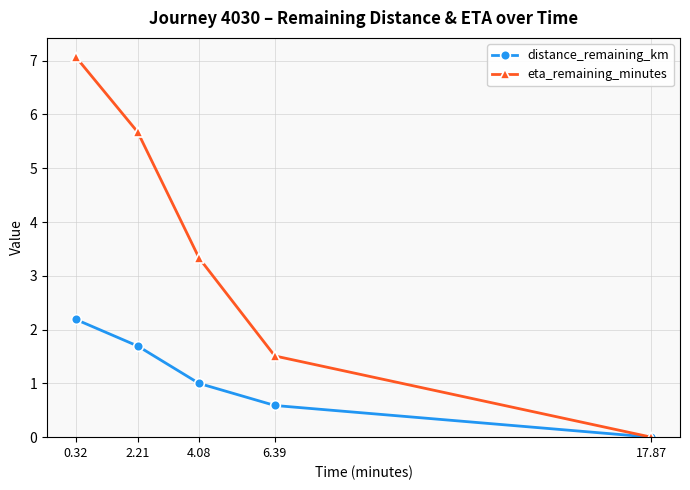

What is the approximate value of eta_remaining_minutes at 4.08?

3.3